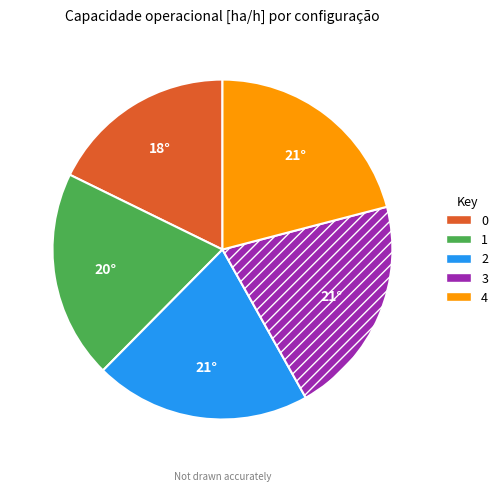

Is it true that 4 is 9% of the pie?

False